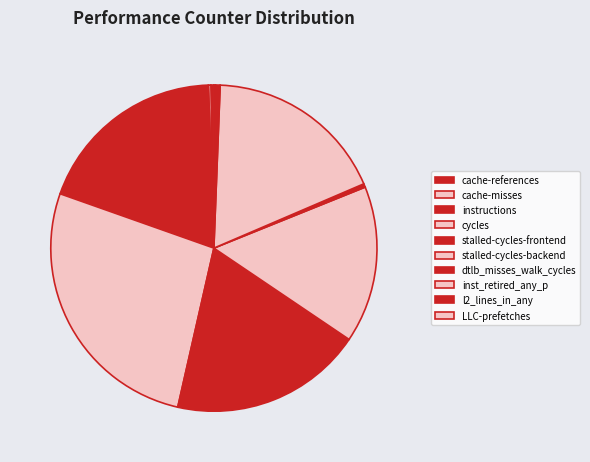

How many slices are in this pie chart?

10